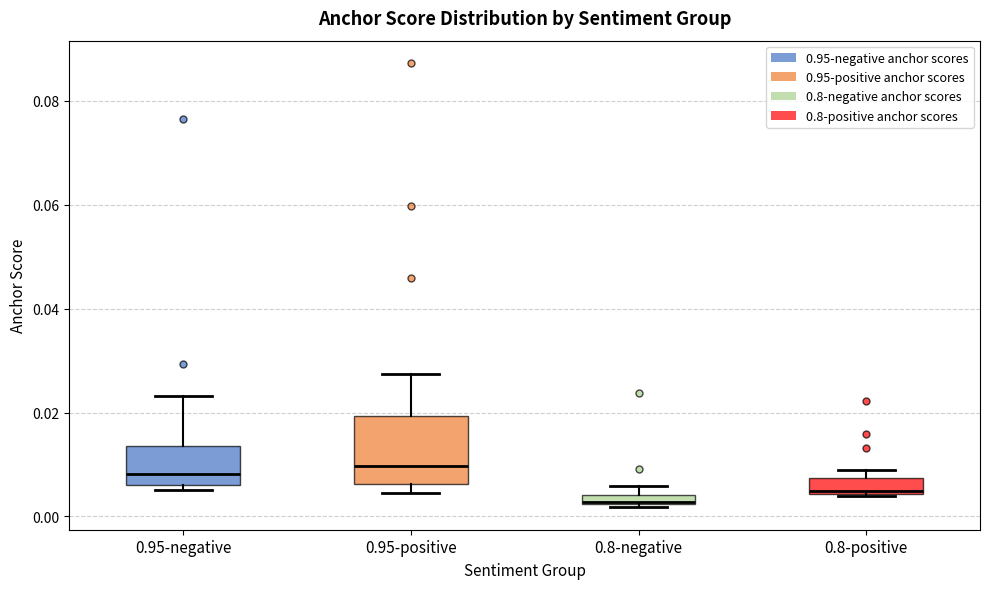

Which box is the tallest, from its lower edge to its upper edge?

0.95-positive